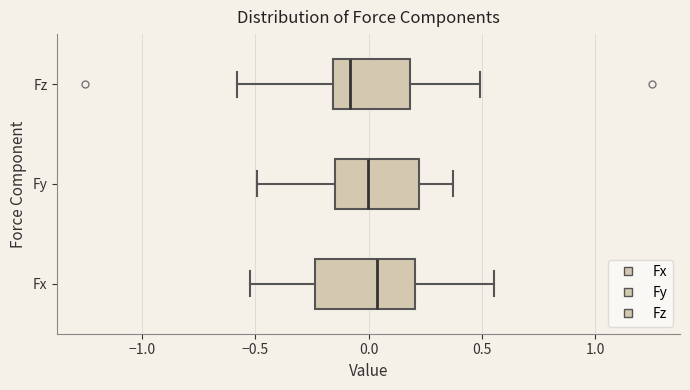

Comparing the boxes themselves (not the whiskers), which one is the widest?

Fx